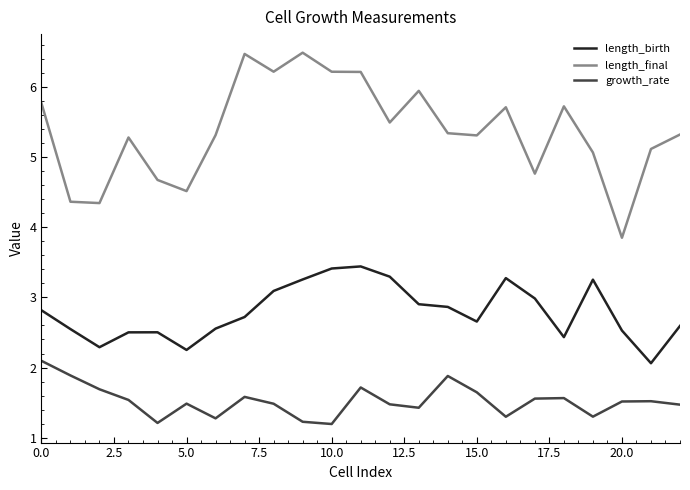

At how many categories does at least one series exceed 3?

23